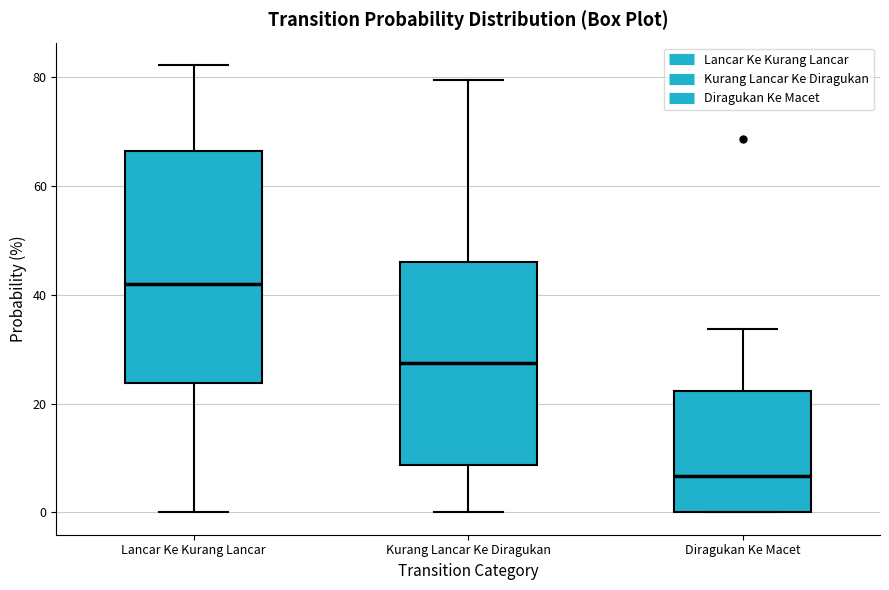

Which box has the lowest median line?

Diragukan Ke Macet